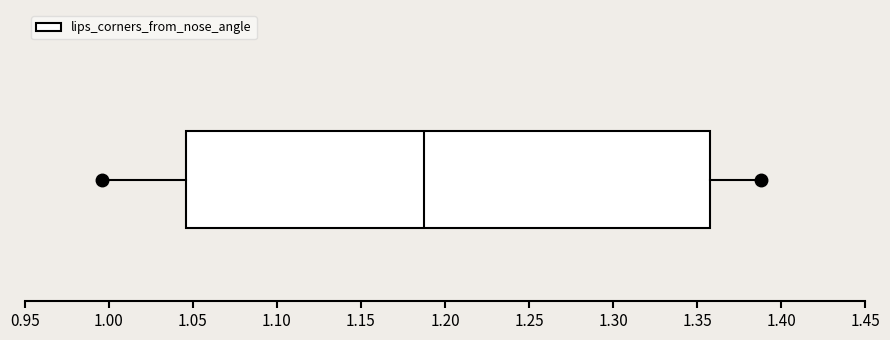

Transcribe this box plot: give where the median line is, the range the box spans, and where the two whiskers end, as read against the x-axis. The values are not printed on the chart, so give them approximately, as read against the axis.

median 1.190, box 1.045 to 1.360, whiskers 0.995 to 1.390